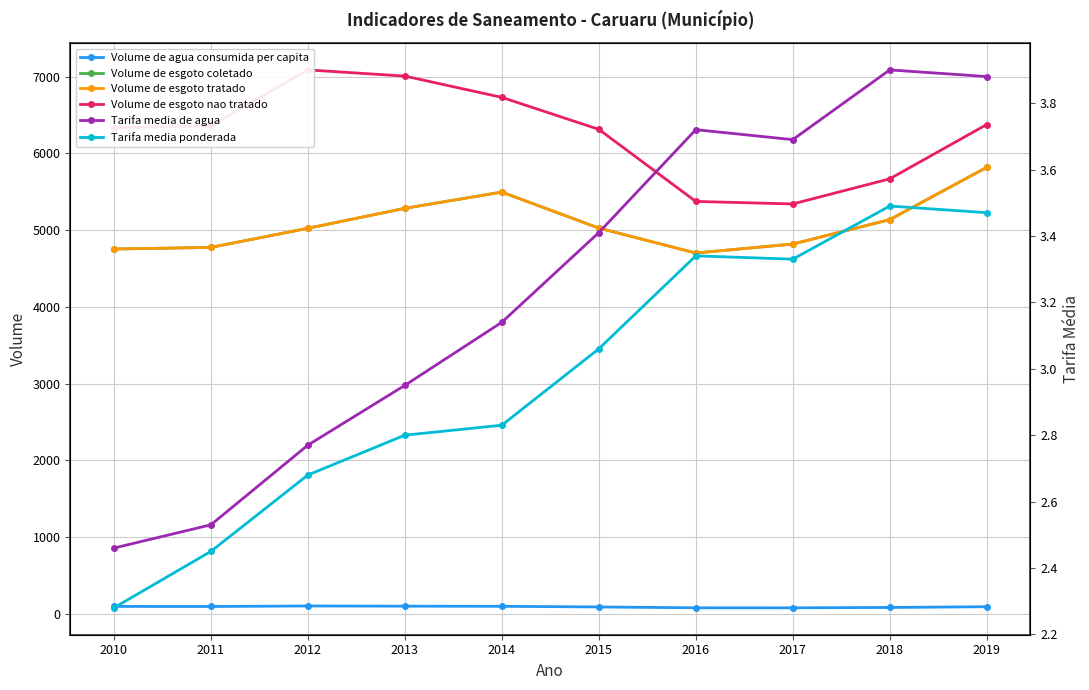

What are all the series names shown in the legend?

Volume de agua consumida per capita, Volume de esgoto coletado, Volume de esgoto tratado, Volume de esgoto nao tratado, Tarifa media de agua, Tarifa media ponderada